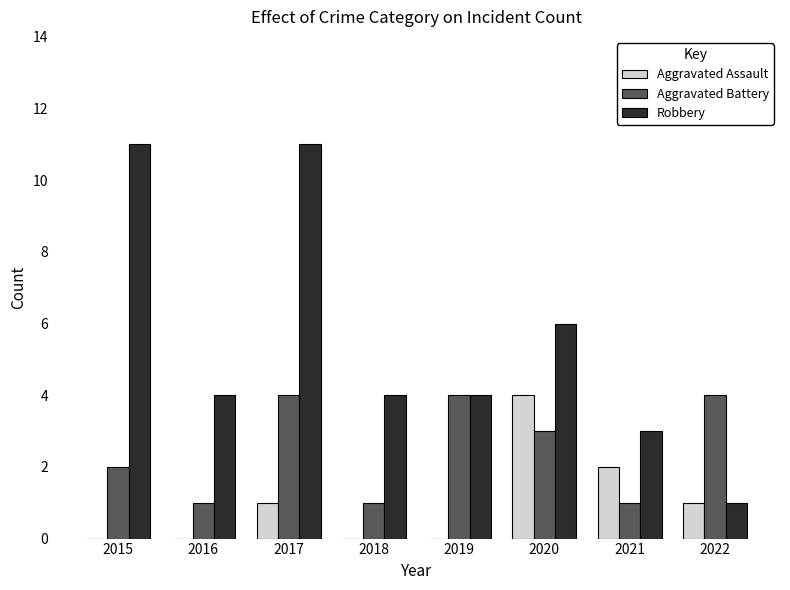

The value of Aggravated Battery at 2016 is 2. True or false?

False